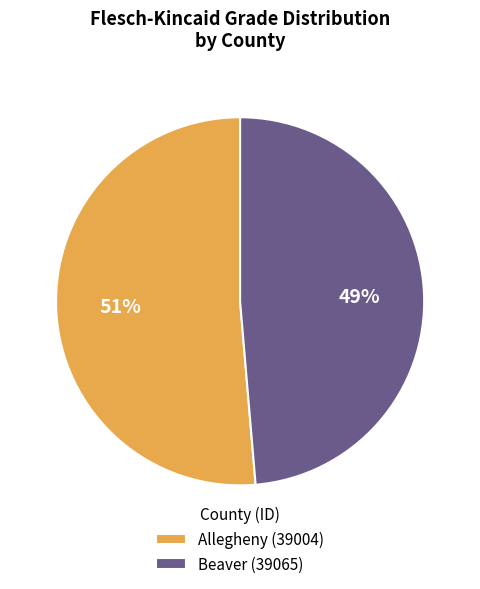

Is it true that Beaver (39065) is 57% of the pie?

False